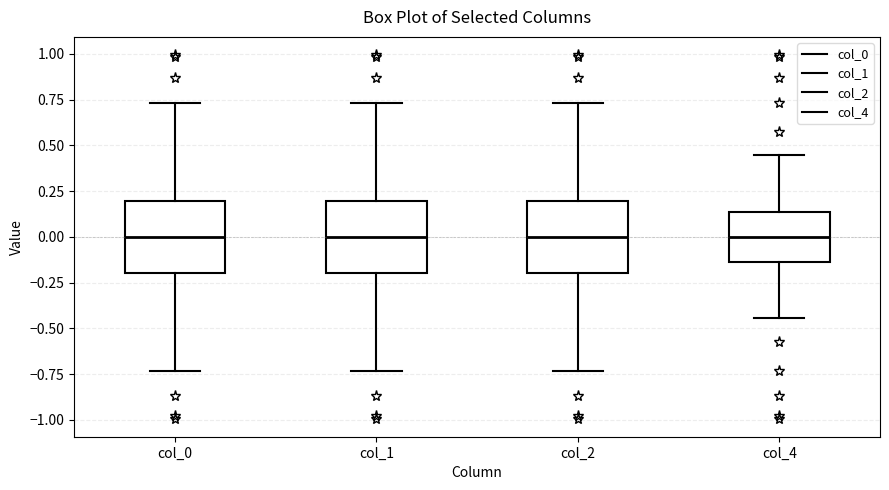

Reading left to right, transcribe this box plot: for each box, give where its median line is, the range the box spans, and where its two whiskers end, as read against the y-axis. The values are not printed on the chart, so give them approximately, as read against the axis.

col_0: median 0.00, box -0.20 to 0.20, whiskers -0.75 to 0.75
col_1: median 0.00, box -0.20 to 0.20, whiskers -0.75 to 0.75
col_2: median 0.00, box -0.20 to 0.20, whiskers -0.75 to 0.75
col_4: median 0.00, box -0.15 to 0.15, whiskers -0.45 to 0.45